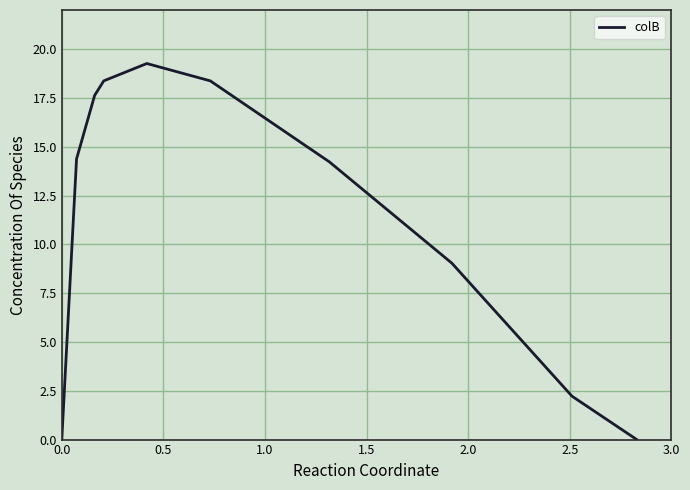

What is the difference between the second highest and second lowest values?

18.4